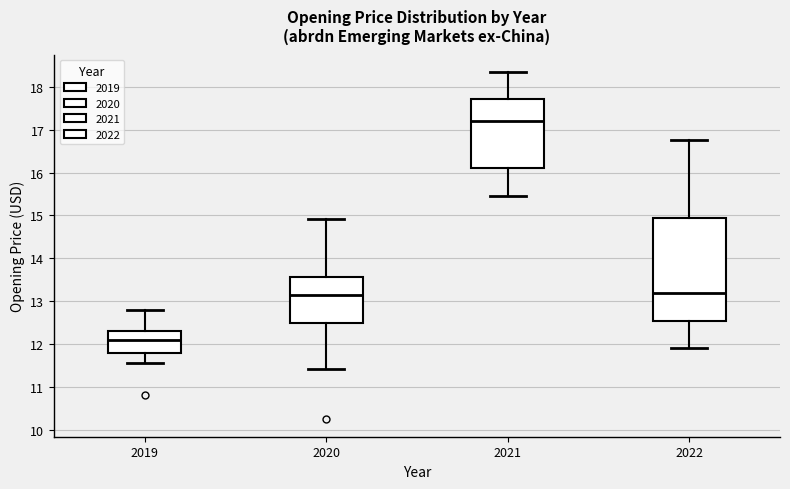

Which box's median line is the highest?

2021